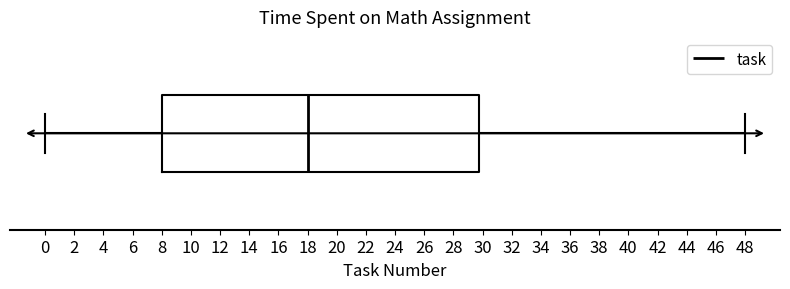

Read this box plot against the x-axis: the position of the median line, the range covered by the box, and the ends of both whiskers. The values are not printed on the chart, so give them approximately, as read against the axis.

median 18.0, box 8.0 to 29.8, whiskers 0.0 to 48.0